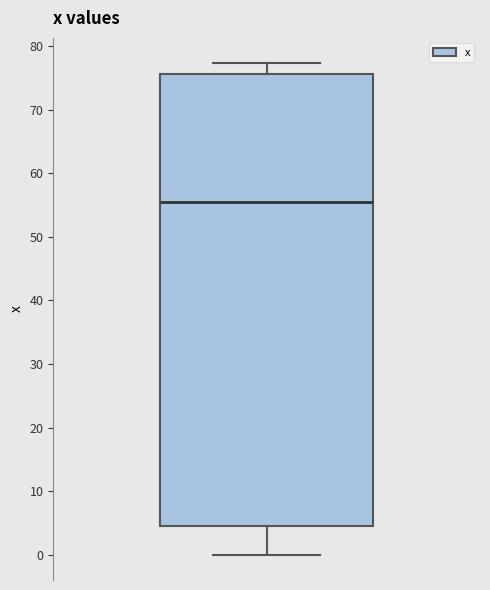

Transcribe this box plot: give where the median line is, the range the box spans, and where the two whiskers end, as read against the y-axis. The values are not printed on the chart, so give them approximately, as read against the axis.

median 55, box 5 to 76, whiskers 0 to 77